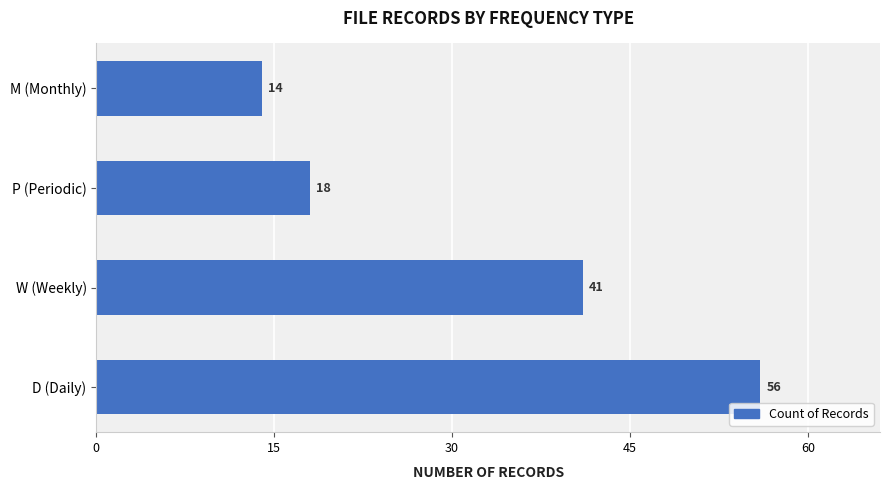

List the labels in order of value, smallest first.

M (Monthly), P (Periodic), W (Weekly), D (Daily)